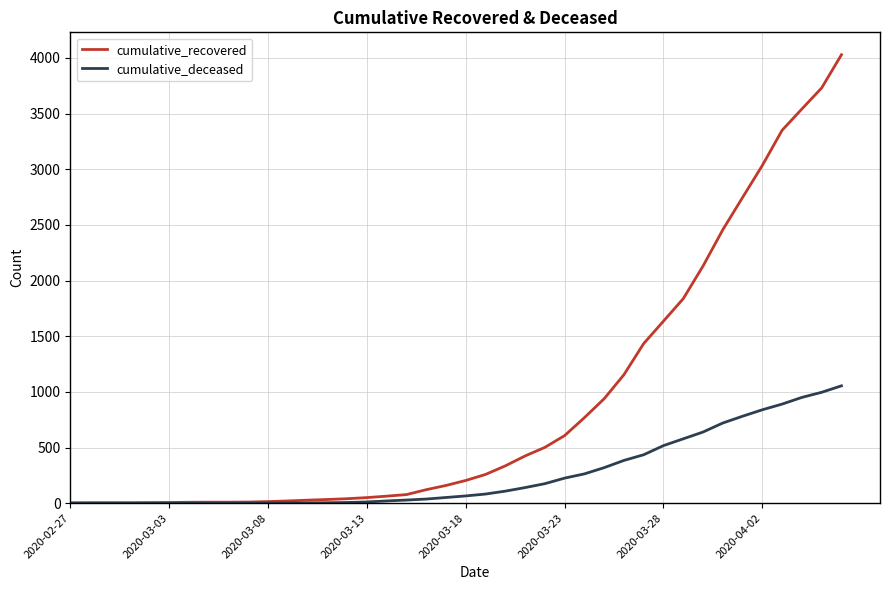

Which series has the widest spread of values?

cumulative_recovered